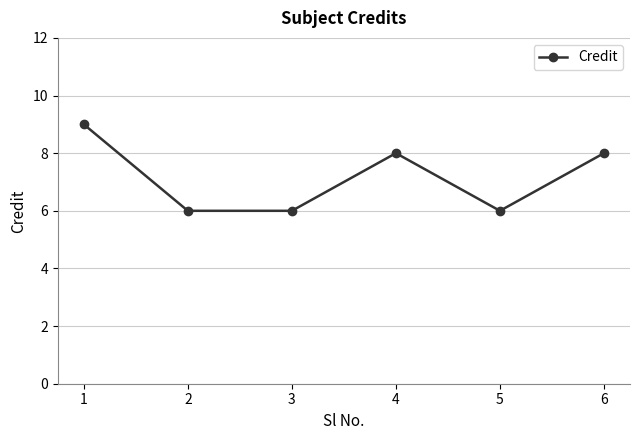

What is the value of the 1st point from the left?

9